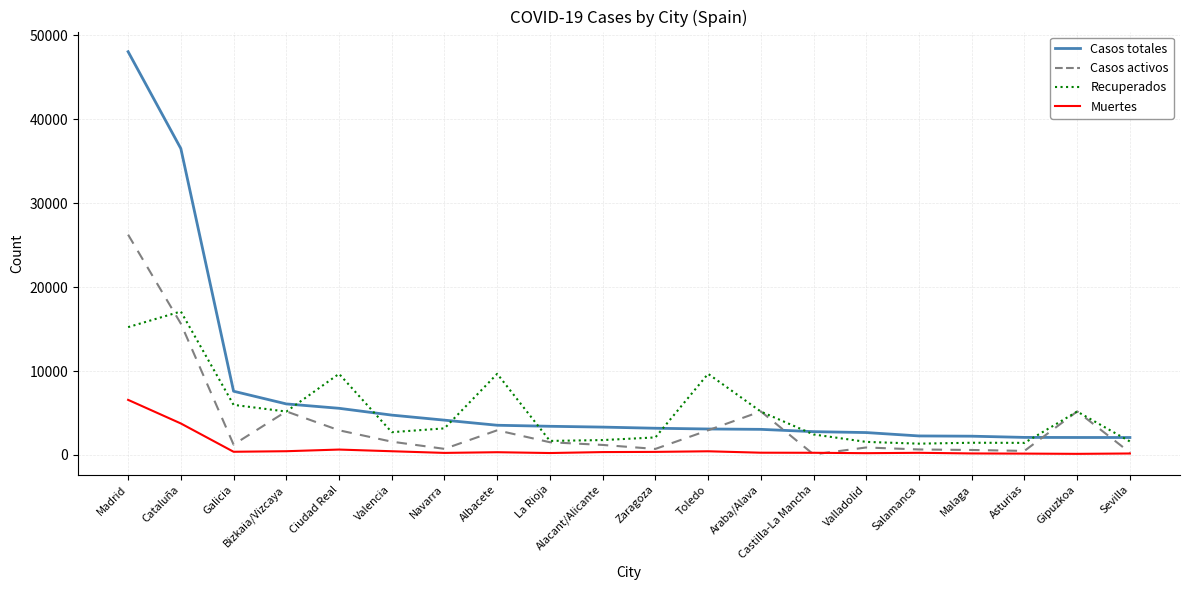

What is the maximum value for Casos totales?

48048